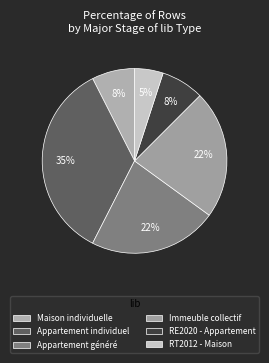

Do Maison individuelle and Immeuble collectif together represent more than half of the pie?

No